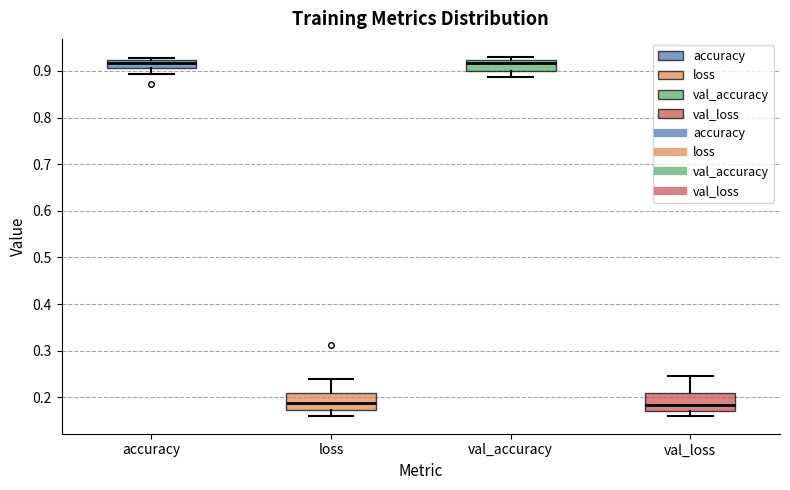

Where is the upper edge of the box for val_accuracy on the y-axis? The values are not printed on the chart, so give them approximately, as read against the axis.

0.92